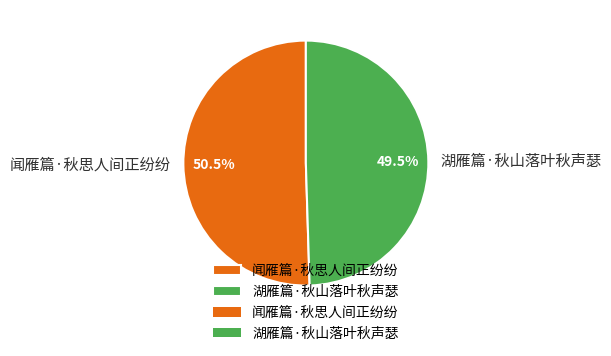

Which category has the biggest portion of the pie?

闻雁篇·秋思人间正纷纷